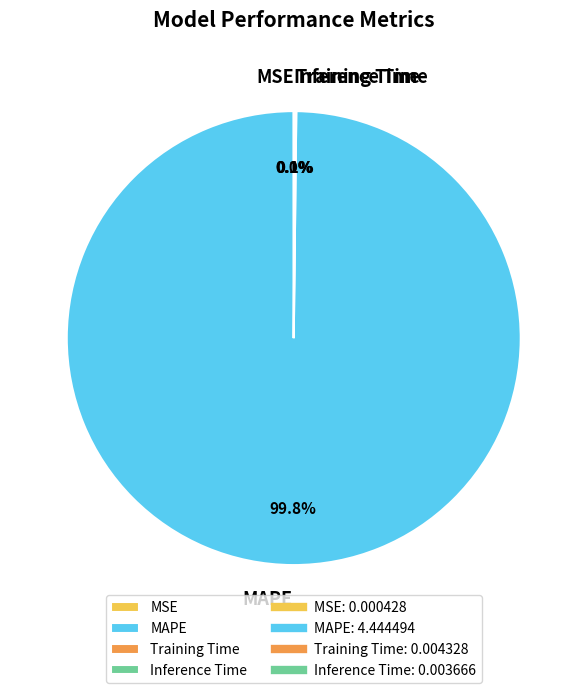

Which category has the biggest portion of the pie?

MAPE